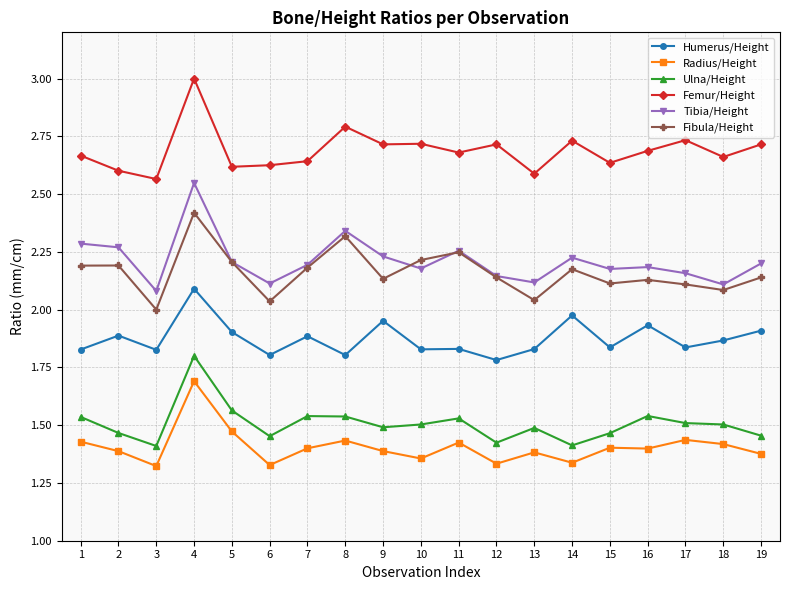

What is the highest value of the Radius/Height series?

1.7